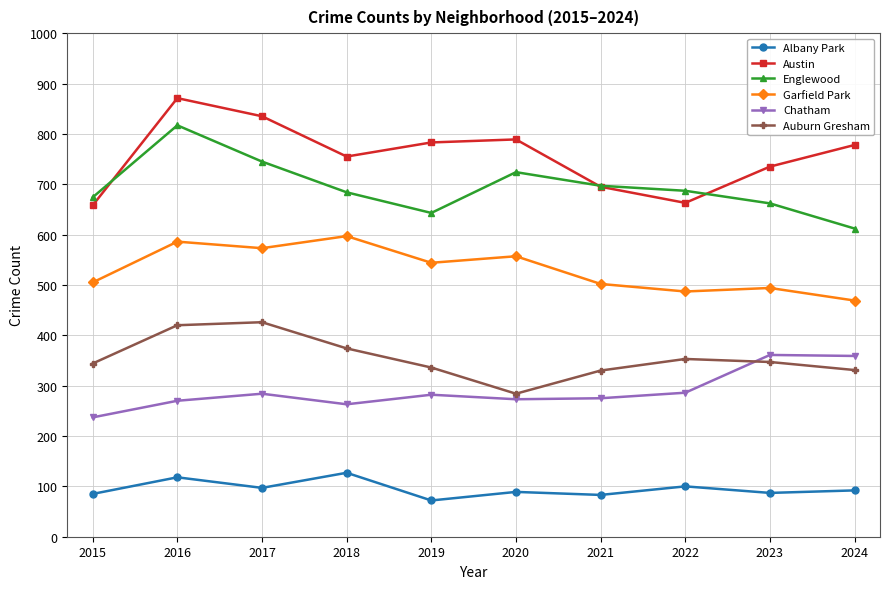

Where is the first local minimum for Englewood?

2019